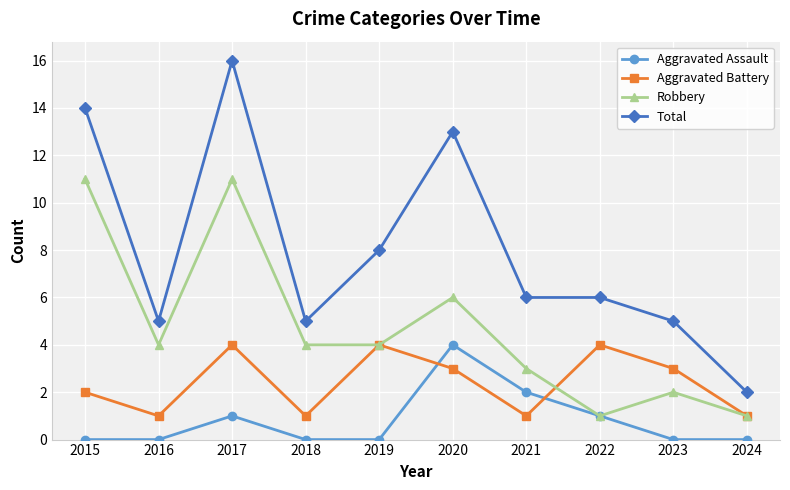

Between 2019 and 2020, which series saw the biggest shift?

Total